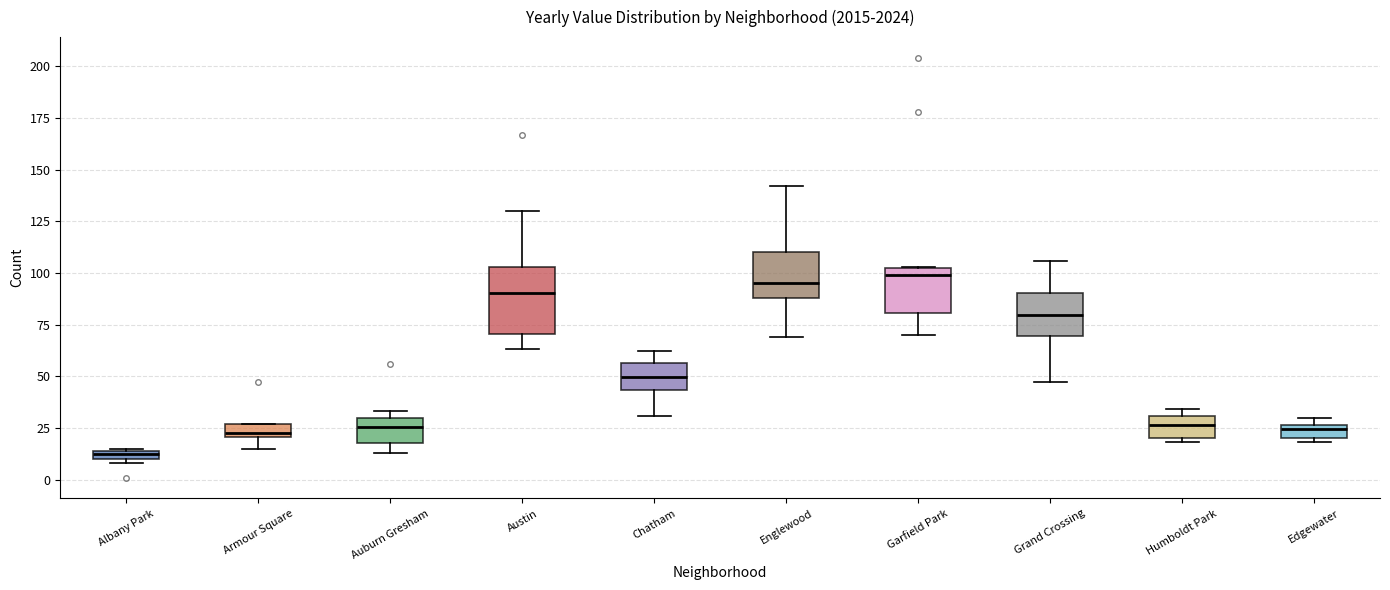

Where is the upper edge of the box for Humboldt Park on the y-axis? The values are not printed on the chart, so give them approximately, as read against the axis.

30